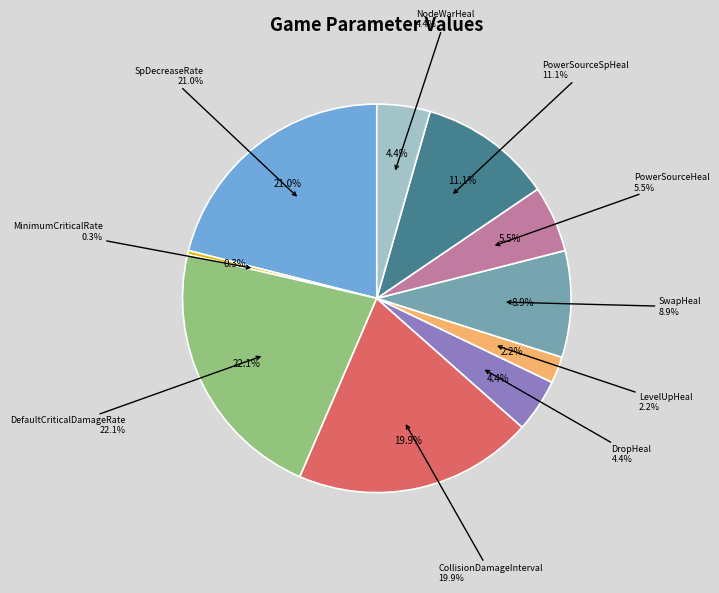

To the nearest percent, what is the difference between the largest and smallest slice percentages?

22%